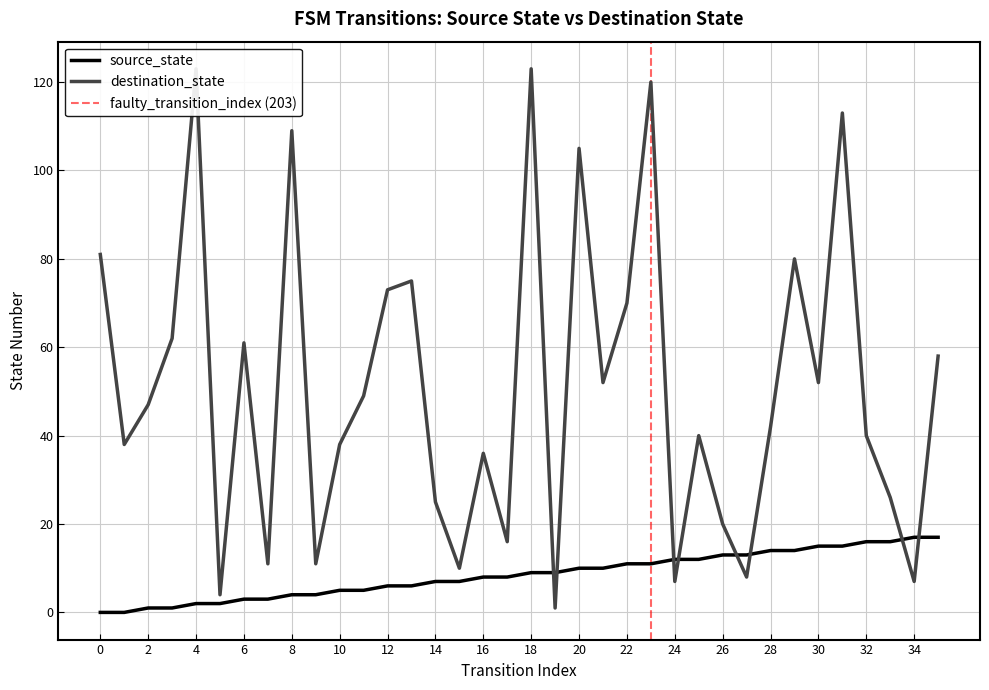

After their last crossing, which series has the higher values: source_state or destination_state?

destination_state